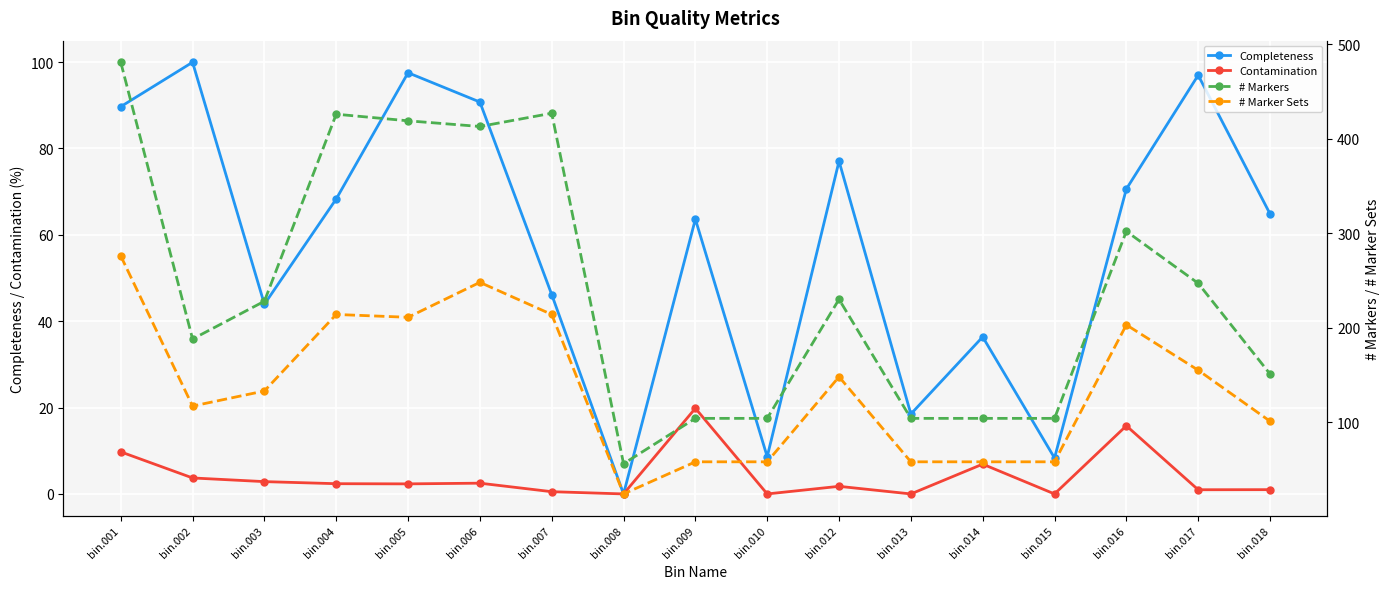

What is the sum of the Contamination values at bin.006 and bin.004?

4.9